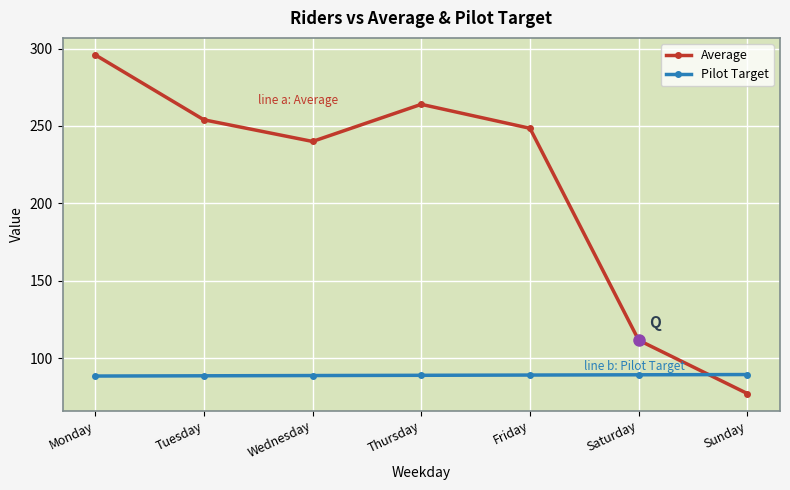

What value does the Pilot Target series have at Tuesday?

88.5